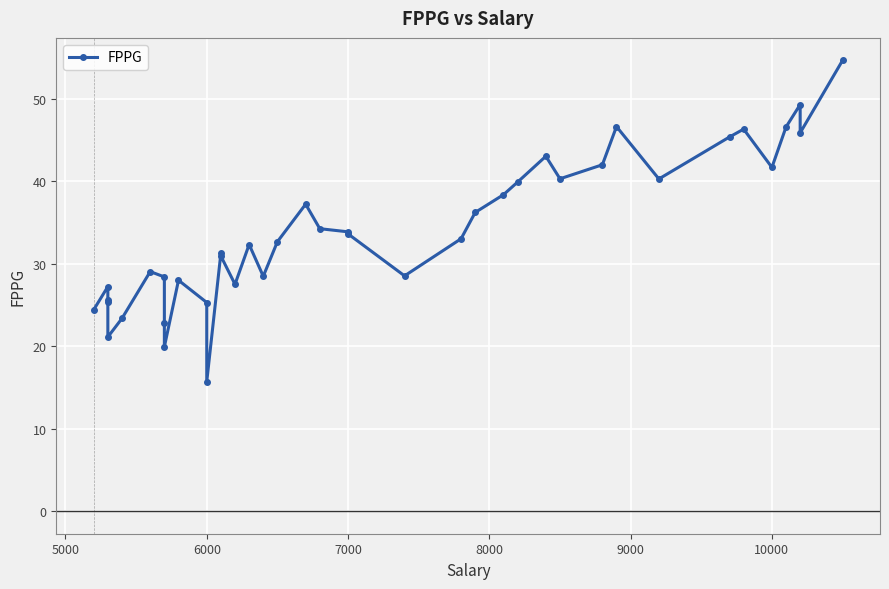

Reading right to left, extract all data points from this chart.

54.6	45.9	49.3	46.6	41.7	46.3	45.4	40.3	46.6	42.0	40.3	43.0	39.9	38.4	36.2	33.0	28.5	33.6	33.9	34.2	37.2	32.7	28.5	32.3	27.5	30.9	31.3	15.7	25.3	28.0	19.9	22.9	28.4	29.1	23.4	21.1	25.4	25.7	27.2	24.4